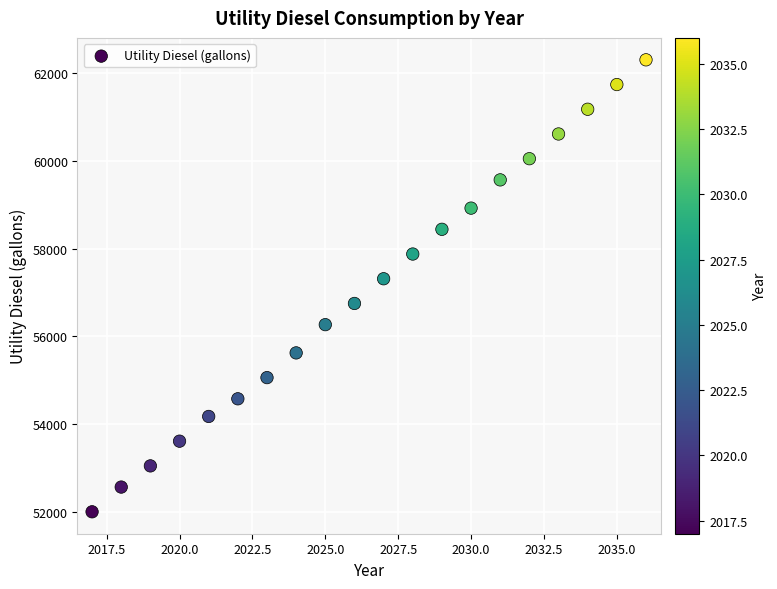

What is the range of Y values (max minus min)?

10303.6